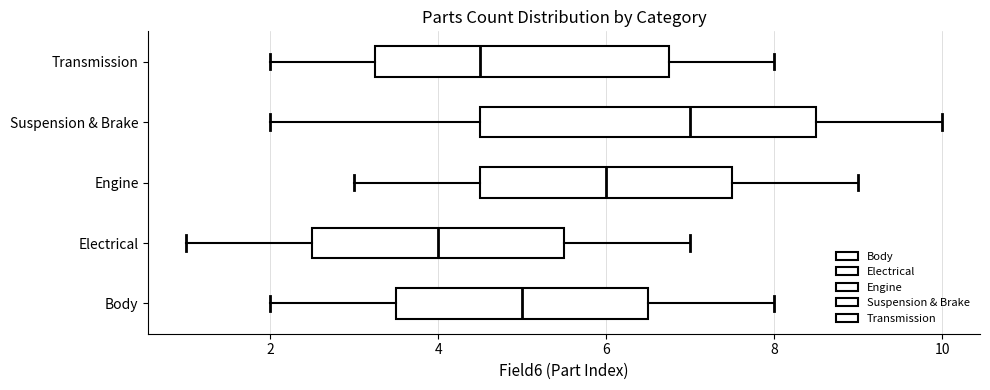

Which box has the furthest to the right median line?

Suspension & Brake